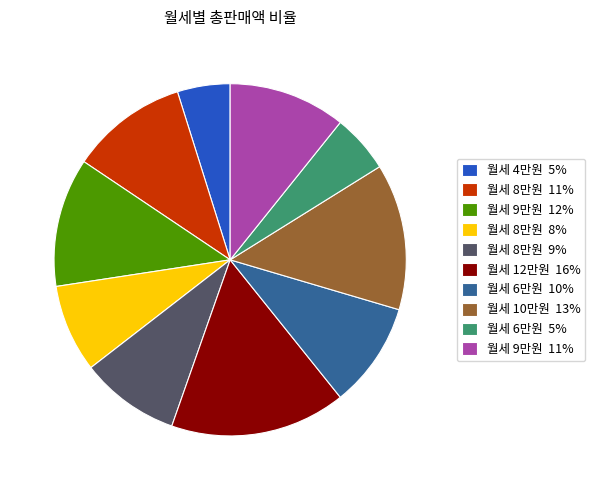

Do 월세 8만원 9% and 월세 12만원 16% together represent more than half of the pie?

No